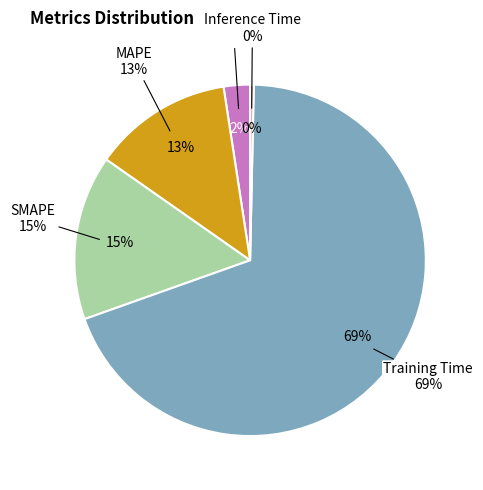

Between SMAPE and MSE, which is larger?

SMAPE